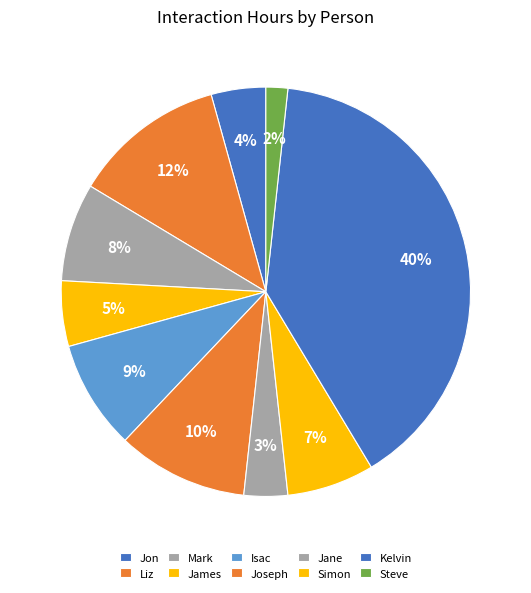

To the nearest percent, what portion does Liz represent?

12%